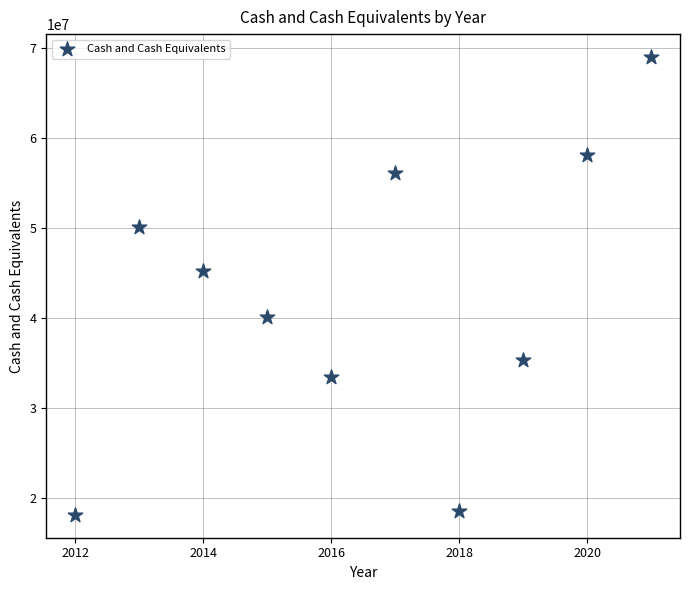

What Y value in the scatter plot is closest to 43594324?

45237000